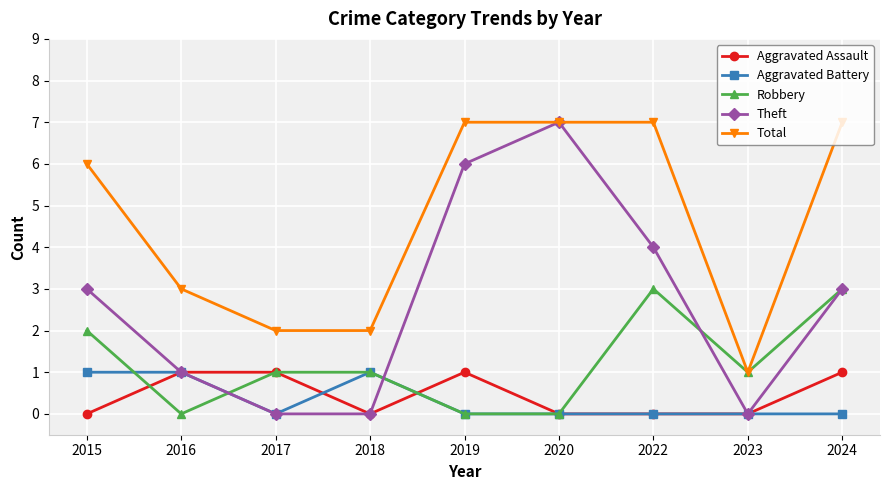

Which series has the largest total across all categories?

Total